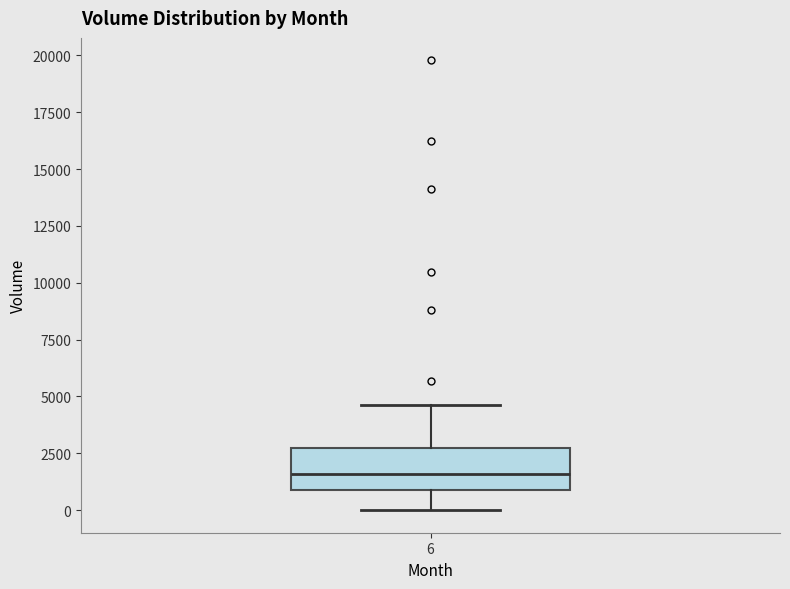

Where is the upper edge of the box at x = 6 on the y-axis? The values are not printed on the chart, so give them approximately, as read against the axis.

2500